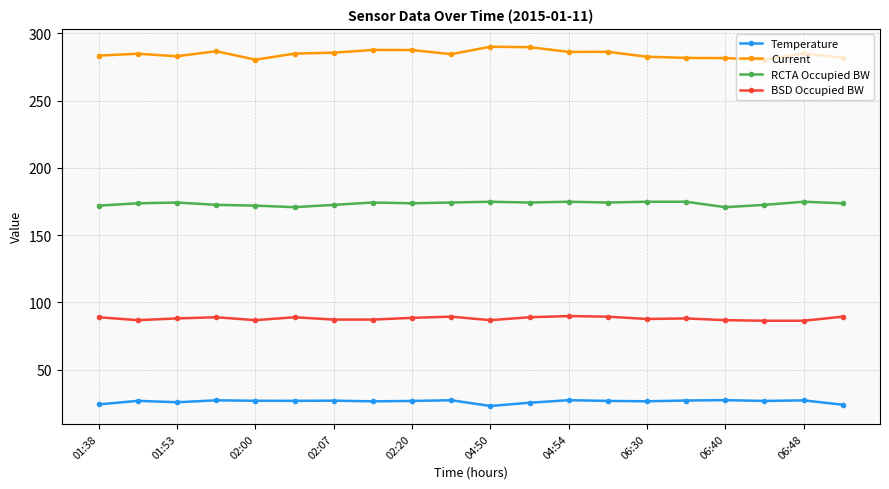

Which series has the widest spread of values?

Current